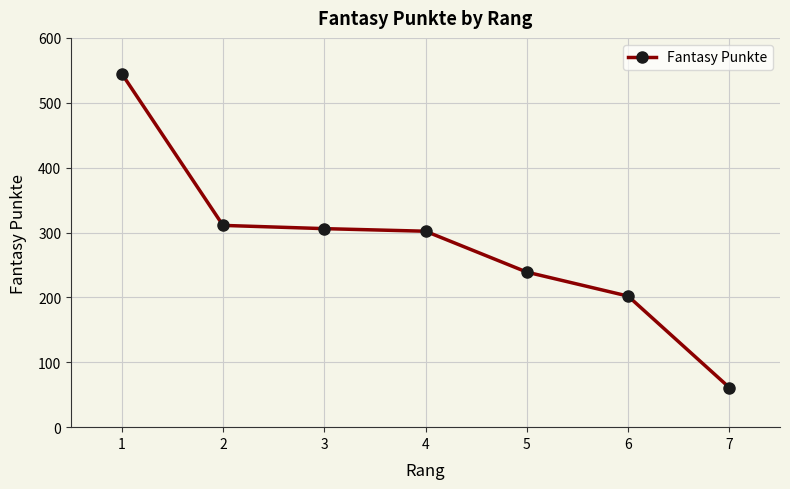

Reading left to right, what are all the values shown in this chart?

1=545	2=311	3=306	4=302	5=239	6=202	7=61